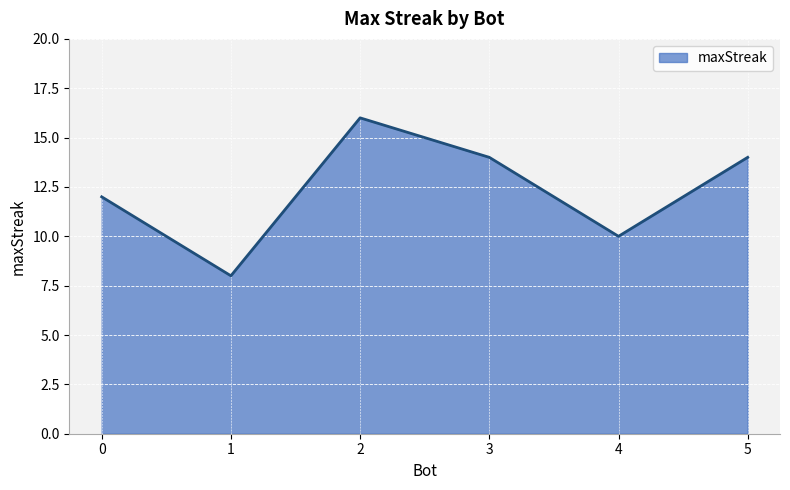

The value at 5 is 9. True or false?

False